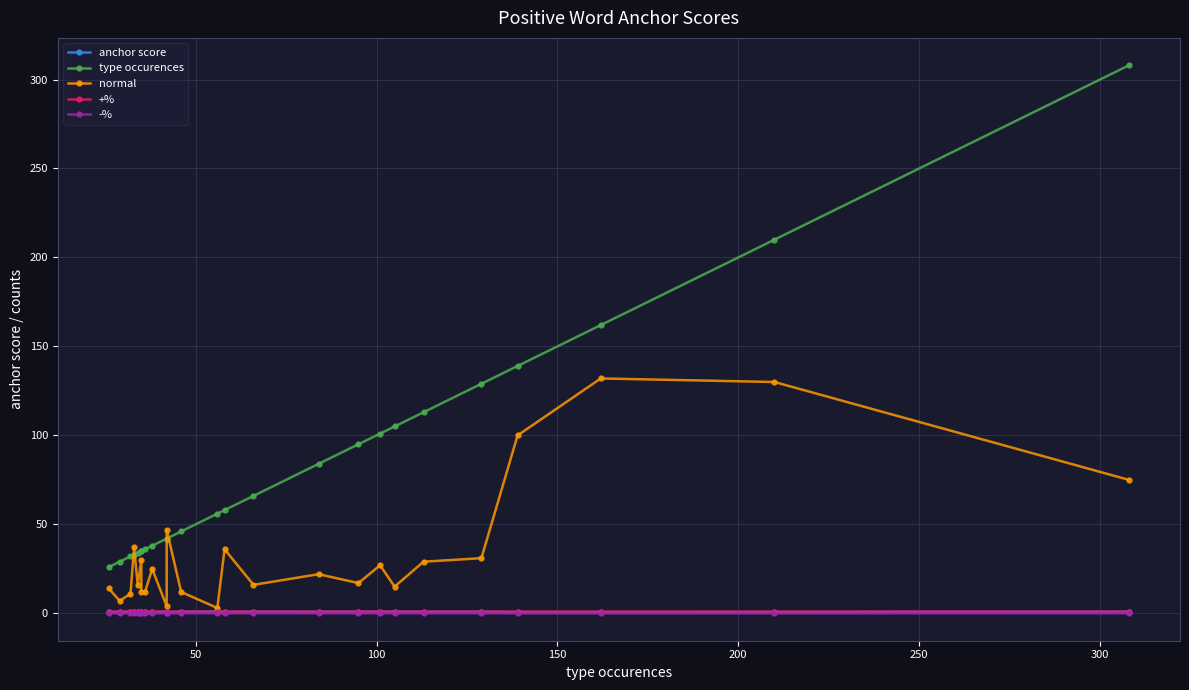

Reading left to right, transcribe all the data shown in this chart.

anchor score: 0.7	0.8	0.7	0.5	0.7	0.5	0.7	0.8	0.6	0.9	0.5	0.8	0.9	0.6	0.8	0.8	0.8	0.8	0.9	0.8	0.8	0.6	0.6	0.6	0.8
type occurences: 26.0	29.0	32.0	33.0	34.0	35.0	35.0	36.0	38.0	42.0	42.0	46.0	56.0	58.0	66.0	84.0	95.0	101.0	105.0	113.0	129.0	139.0	162.0	210.0	308.0
normal: 14.0	7.0	11.0	37.0	16.0	30.0	12.0	12.0	25.0	4.0	47.0	12.0	3.0	36.0	16.0	22.0	17.0	27.0	15.0	29.0	31.0	100.0	132.0	130.0	75.0
+%: 1.0	1.0	1.0	1.0	1.0	1.0	1.0	1.0	1.0	1.0	1.0	1.0	1.0	1.0	1.0	1.0	1.0	1.0	1.0	1.0	1.0	1.0	1.0	1.0	1.0
-%: 0.0	0.0	0.0	0.0	0.0	0.0	0.0	0.0	0.0	0.0	0.0	0.0	0.0	0.0	0.0	0.0	0.0	0.0	0.0	0.0	0.0	0.0	0.0	0.0	0.0